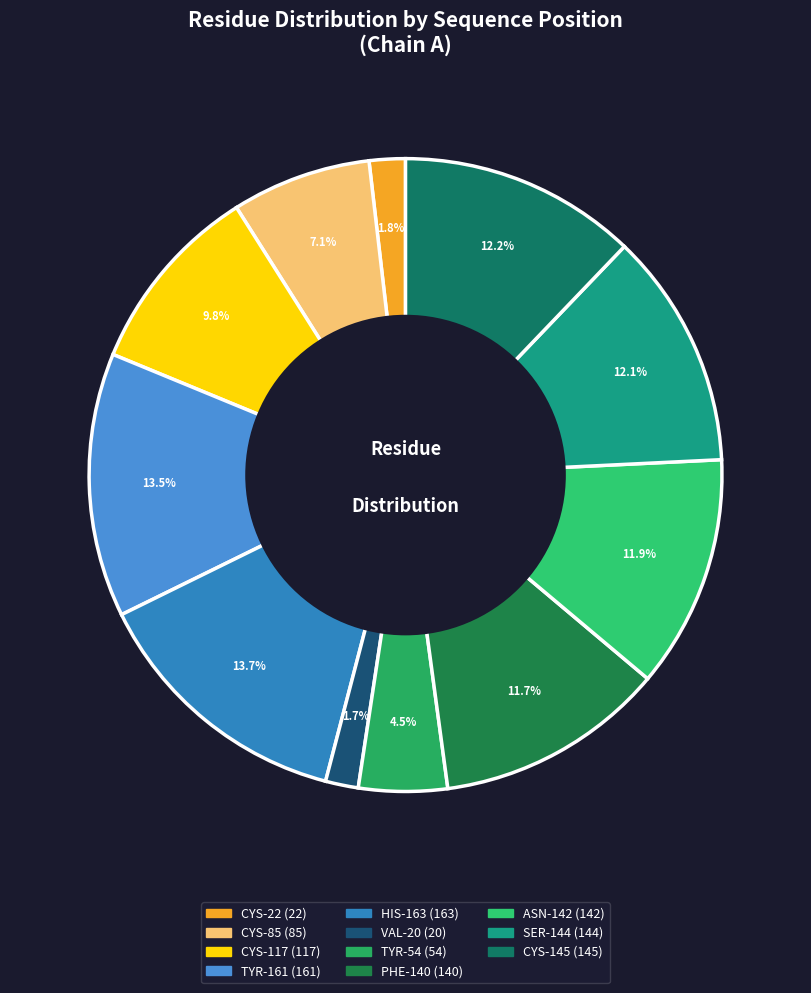

To the nearest percent, what is the average slice percentage?

9%